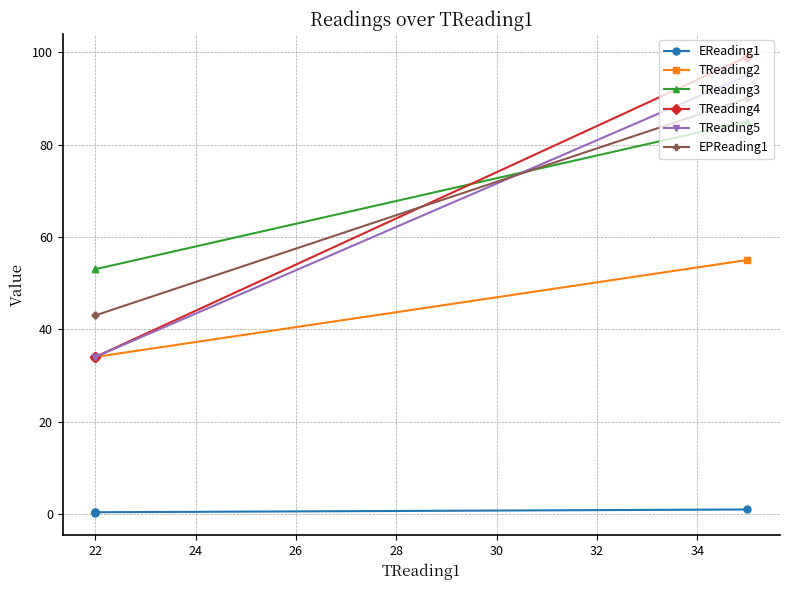

What is the difference between the maximum and minimum values in the TReading5 series?

61.0